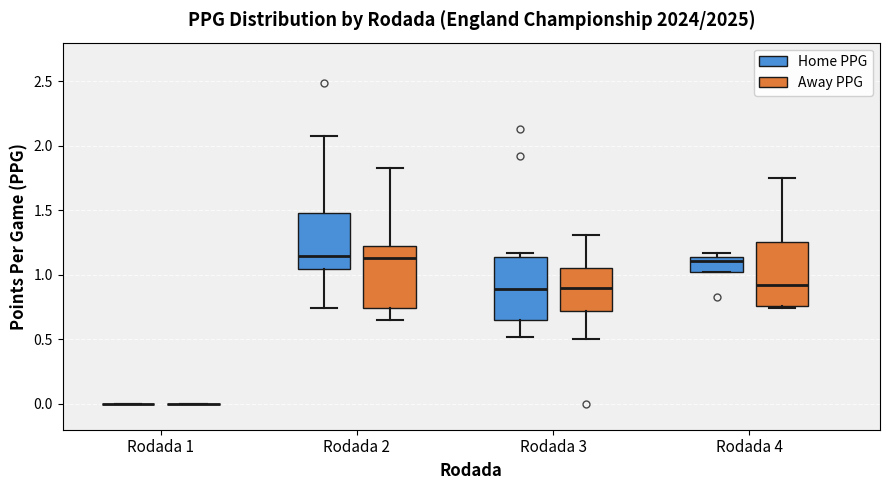

Where is the upper edge of the box for Rodada 2 (Away PPG) on the y-axis? The values are not printed on the chart, so give them approximately, as read against the axis.

1.25